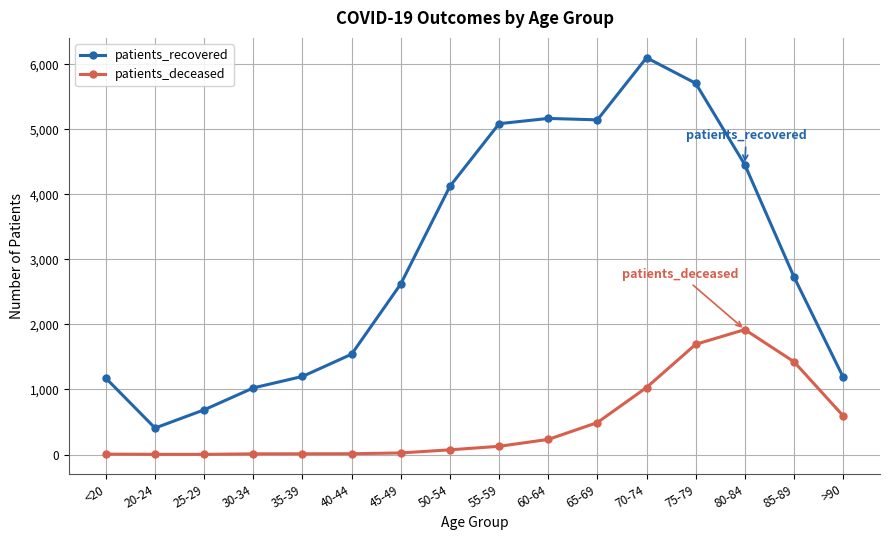

How many distinct data groups are displayed?

2